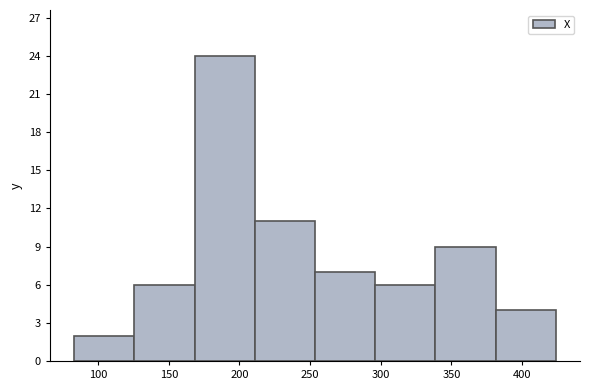

How tall is the bar that spans 255 to 295 on the x-axis? Neither the bar edges nor the heights are printed on the chart, so give them approximately, as read against the axes.

7